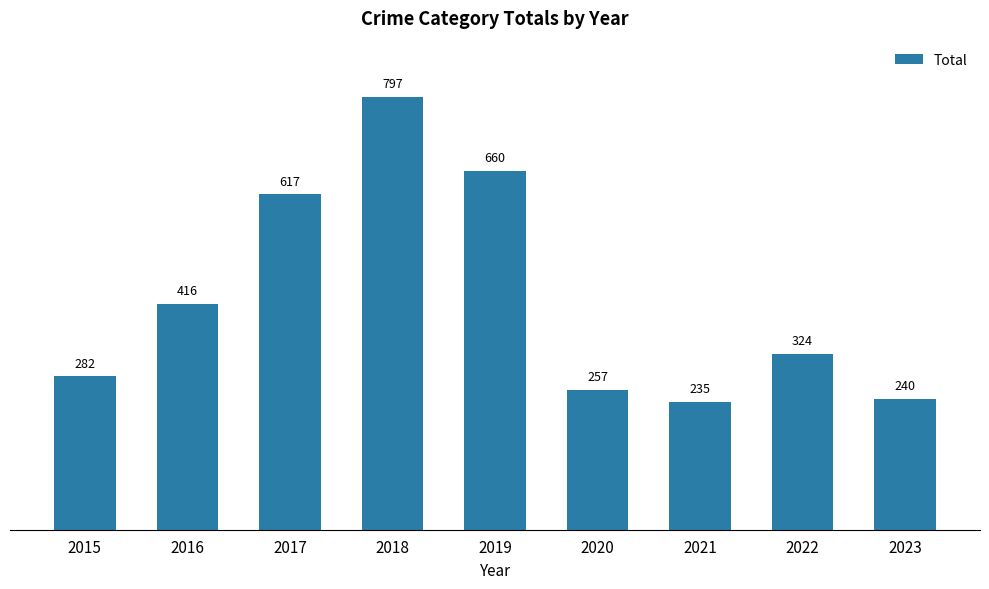

Are the bars horizontal?

No